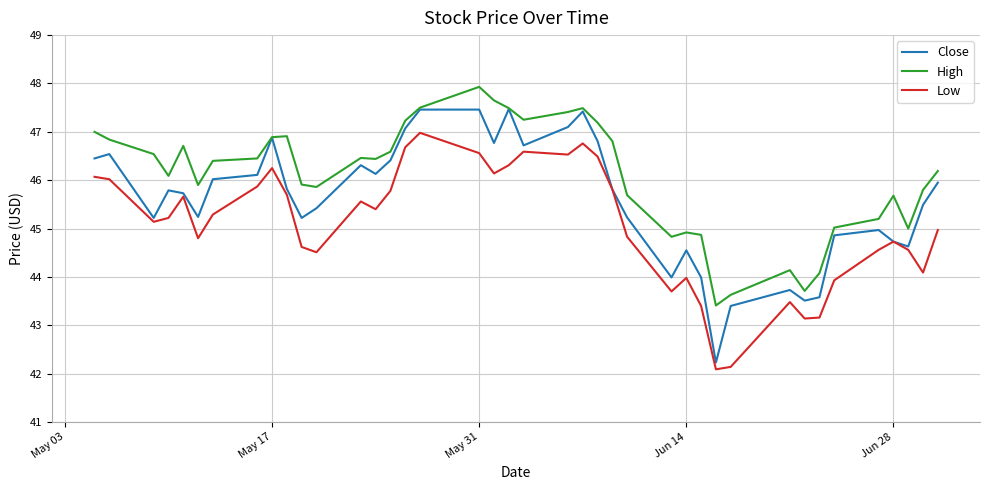

Which series has the widest spread of values?

Close